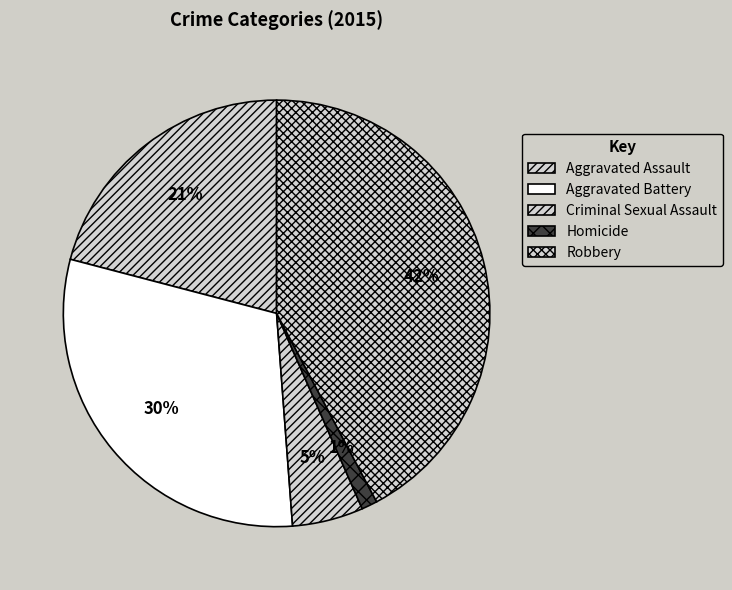

Which slice is the smallest?

Homicide